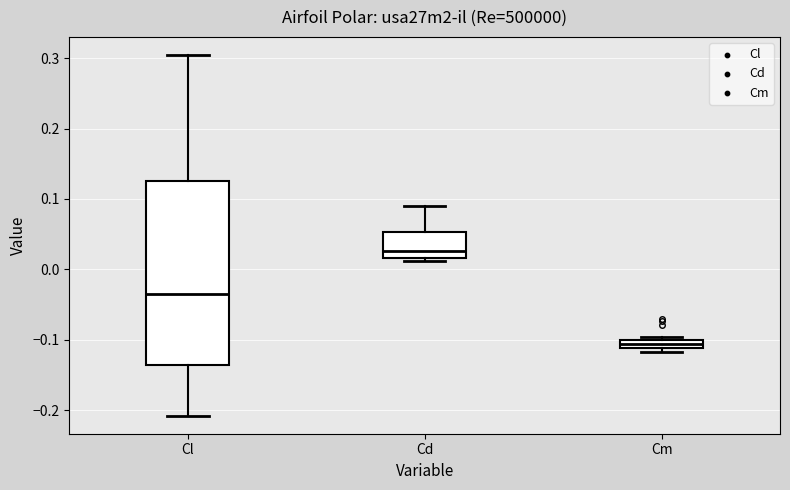

Where is the upper edge of the box for Cd on the y-axis? The values are not printed on the chart, so give them approximately, as read against the axis.

0.05